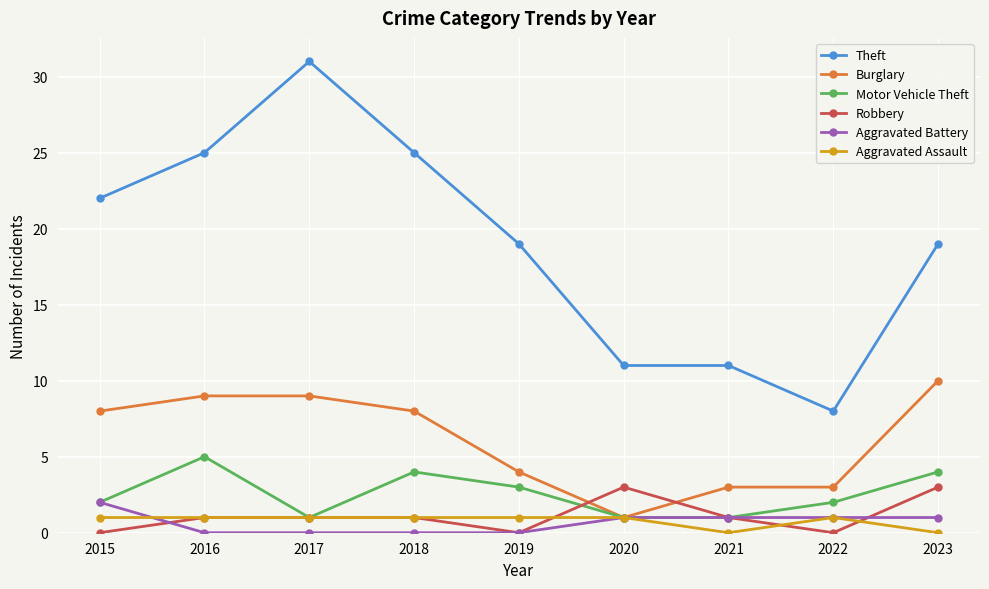

What are all the series names shown in the legend?

Theft, Burglary, Motor Vehicle Theft, Robbery, Aggravated Battery, Aggravated Assault